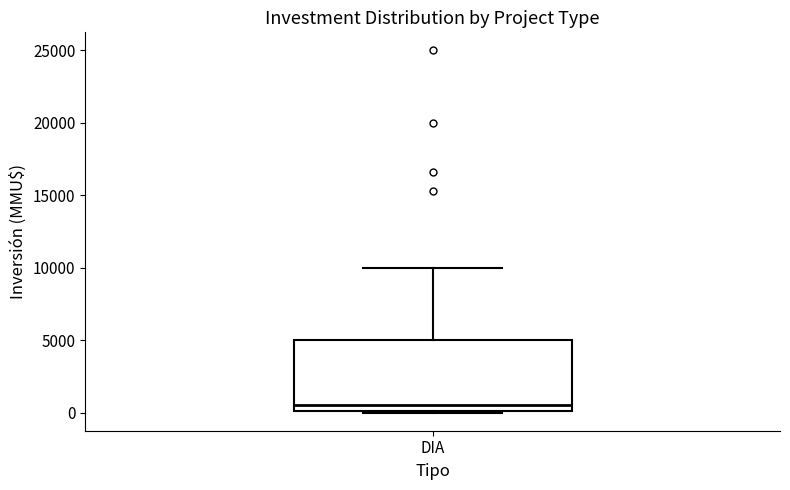

Transcribe this box plot: give where the median line is, the range the box spans, and where the two whiskers end, as read against the y-axis. The values are not printed on the chart, so give them approximately, as read against the axis.

median 500, box 0 to 5000, whiskers 0 to 10000